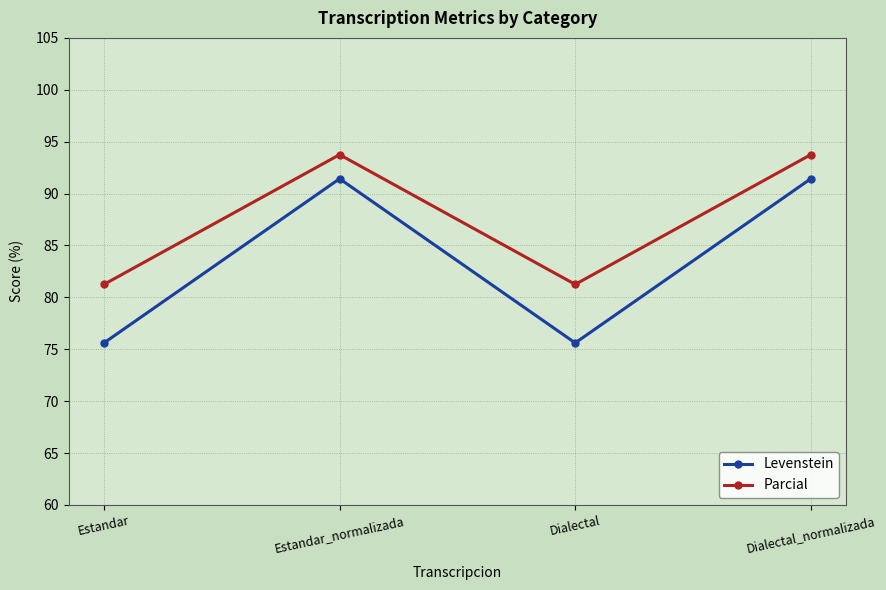

What is the difference between the second highest and second lowest values in the Parcial series?

12.5